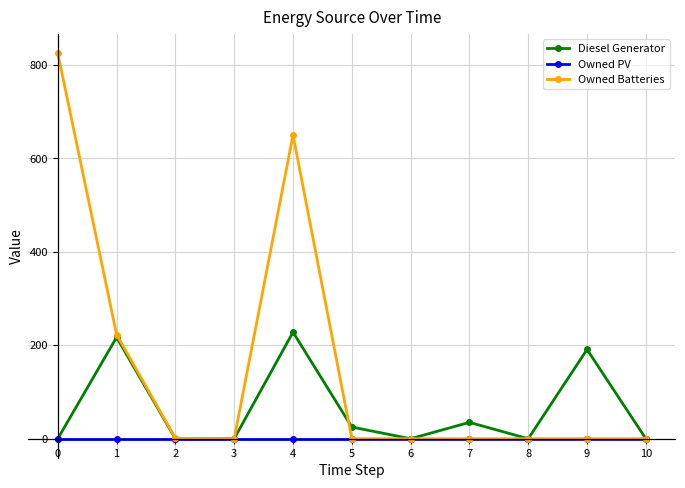

Rank the series by their maximum value, from highest to lowest.

Owned Batteries, Diesel Generator, Owned PV